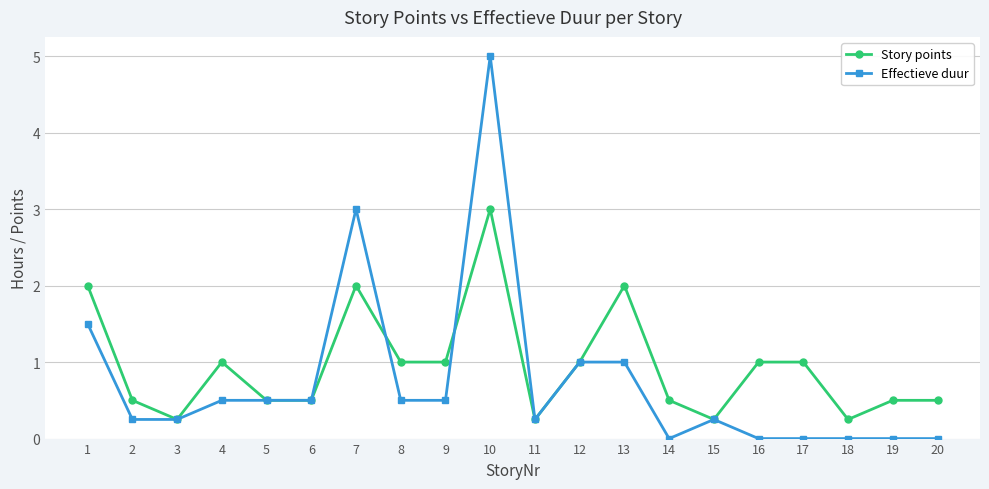

True or false: Effectieve duur has more than 1 interior local peaks.

True